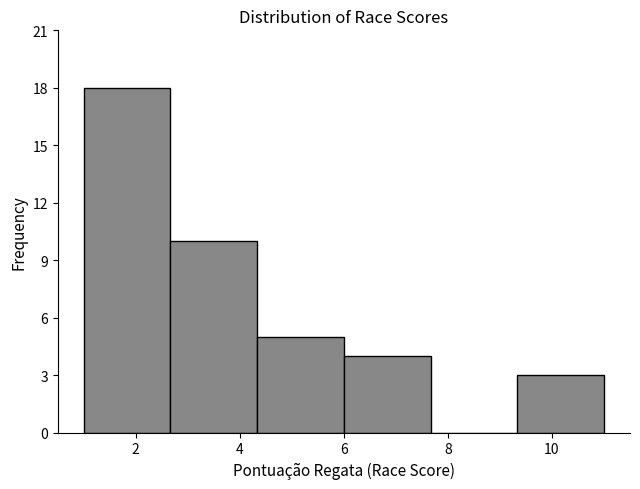

Reading left to right, transcribe this chart: for each bar, give the range it covers on the x-axis and its height. Neither the bar edges nor the heights are printed on the chart, so give them approximately, as read against the axes.

1.0 to 2.6: 18
2.6 to 4.4: 10
4.4 to 6.0: 5
6.0 to 7.6: 4
7.6 to 9.4: 0
9.4 to 11.0: 3